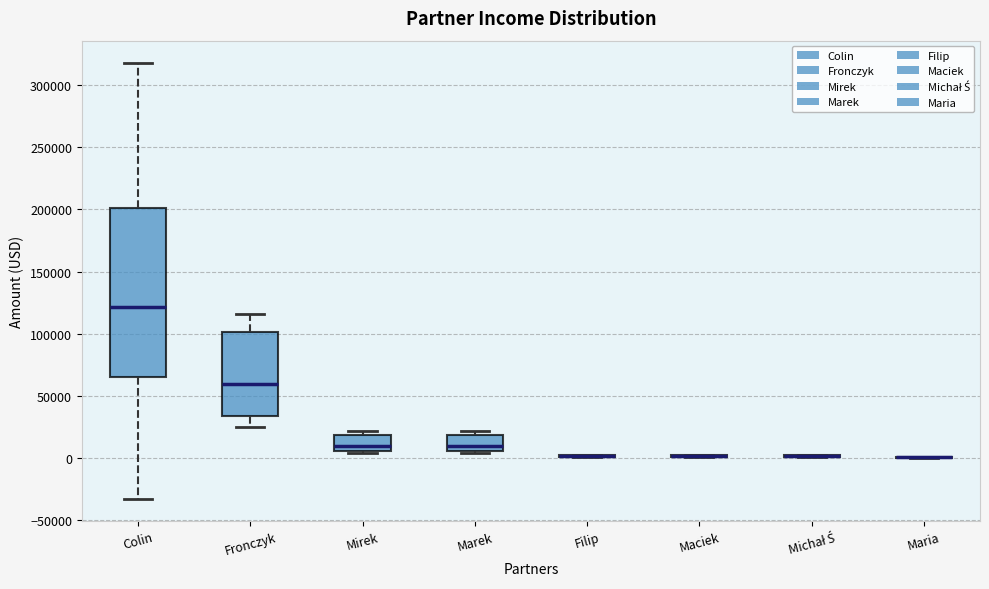

Reading left to right, transcribe this box plot: for each box, give where its median line is, the range the box spans, and where its two whiskers end, as read against the y-axis. The values are not printed on the chart, so give them approximately, as read against the axis.

Colin: median 120000, box 65000 to 200000, whiskers -35000 to 320000
Fronczyk: median 60000, box 35000 to 100000, whiskers 25000 to 115000
Mirek: median 10000, box 5000 to 20000, whiskers 5000 to 20000 (just above the box's upper edge)
Marek: median 10000, box 5000 to 20000, whiskers 5000 to 20000 (just above the box's upper edge)
Filip: box collapsed to a line at 0, whiskers 0 to 5000
Maciek: box collapsed to a line at 0, whiskers 0 to 5000
Michał Ś: box collapsed to a line at 0, whiskers 0 to 5000
Maria: box collapsed to a line at 0, whiskers 0 to 0